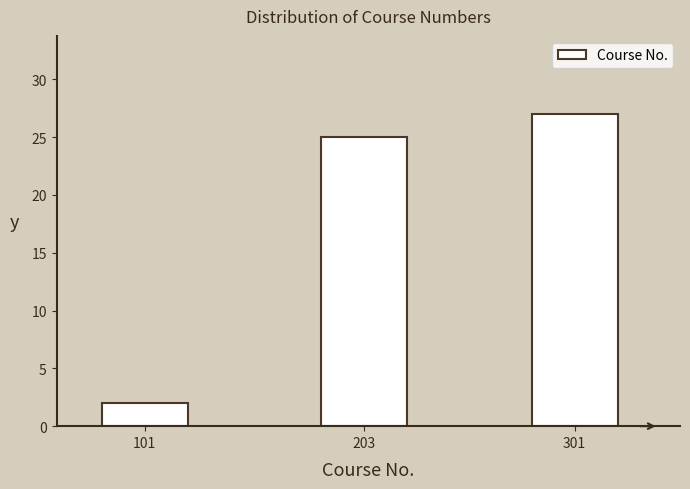

Reading left to right, extract all data points from this chart.

2	25	27